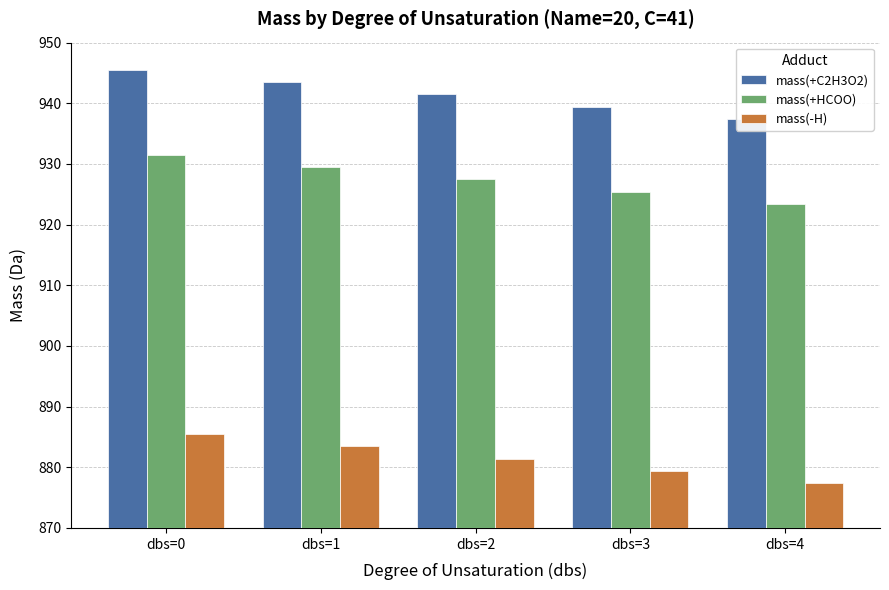

At which label does mass(+C2H3O2) reach its peak?

dbs=0